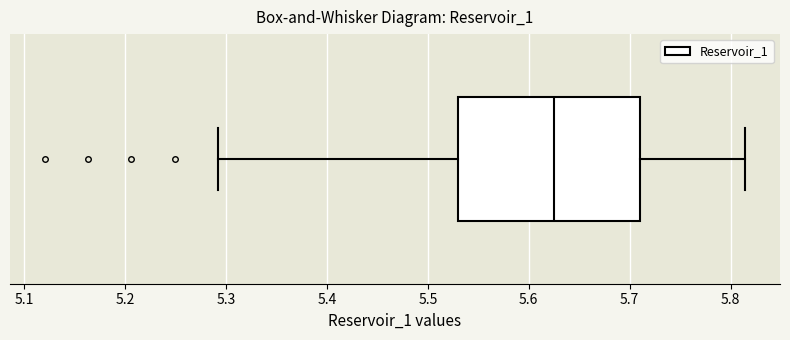

Where does the right whisker of the box end on the x-axis? The values are not printed on the chart, so give them approximately, as read against the axis.

5.81